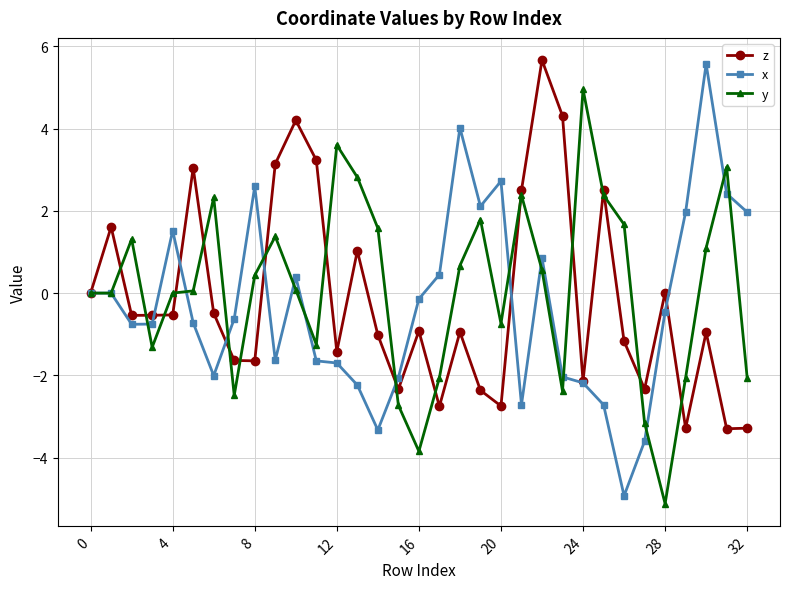

What is the value of the z point at the 17th from the left?

-0.9